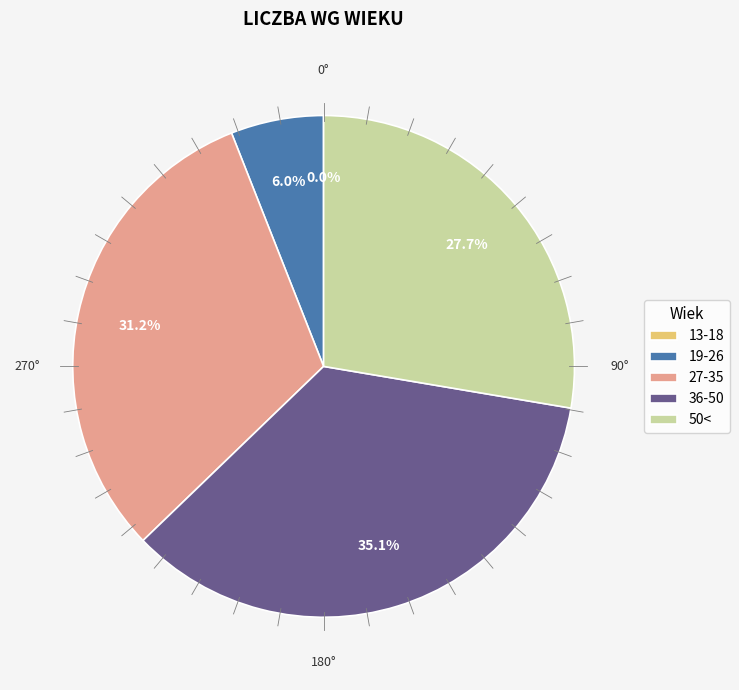

The 27-35 slice represents 31% of the pie. True or false?

True